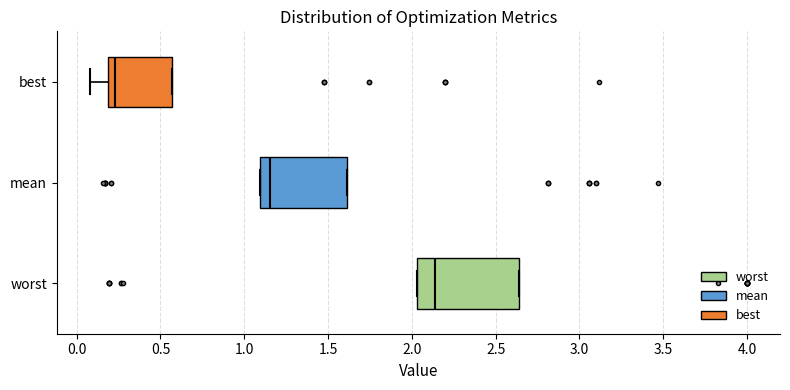

Reading bottom to top, read every box against the x-axis: the position of its median line, the range the box covers, and the ends of its whiskers. The values are not printed on the chart, so give them approximately, as read against the axis.

worst: median 2.15, box 2.05 to 2.65, whiskers 2.05 to 2.65
mean: median 1.15, box 1.10 to 1.60, whiskers 1.10 to 1.60
best: median 0.25, box 0.20 to 0.55, whiskers 0.10 to 0.55